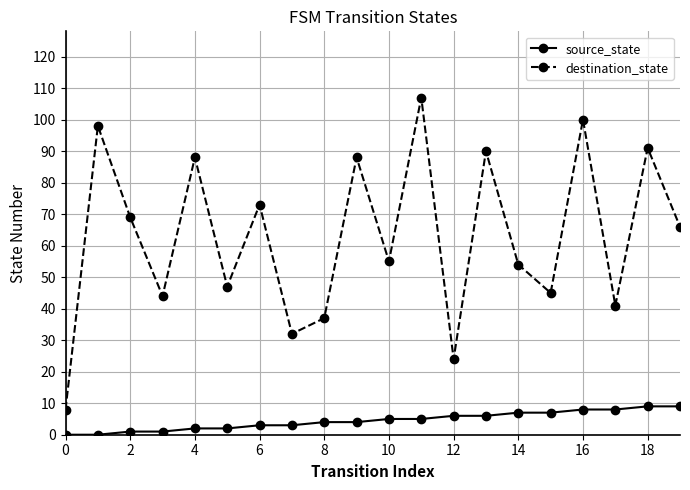

Which series has the largest range (max minus min)?

destination_state